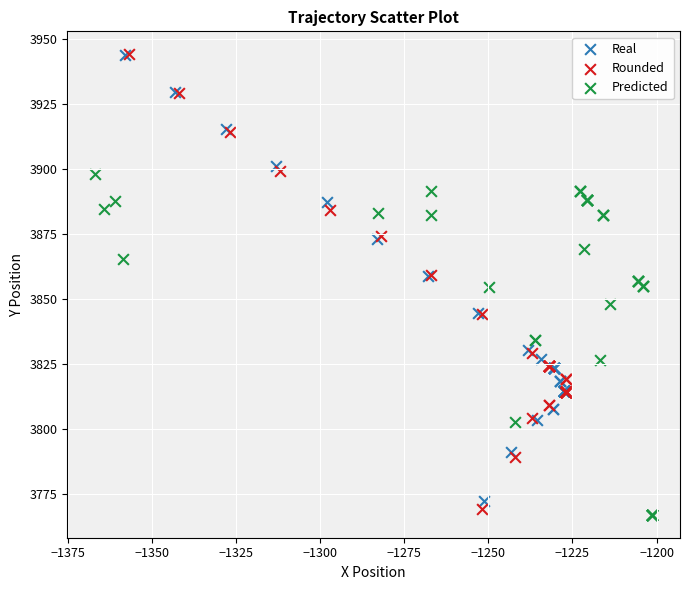

Which series has the widest spread of Y values?

Rounded